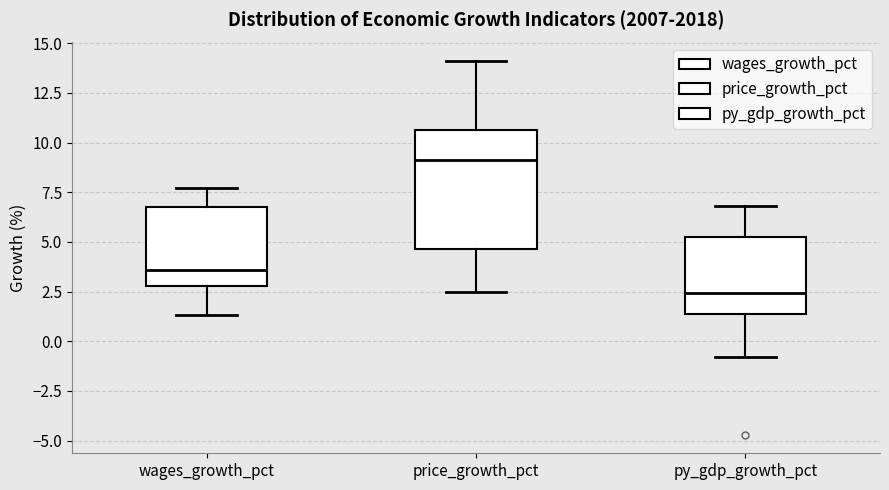

Reading left to right, transcribe this box plot: for each box, give where its median line is, the range the box spans, and where its two whiskers end, as read against the y-axis. The values are not printed on the chart, so give them approximately, as read against the axis.

wages_growth_pct: median 3.5, box 3.0 to 7.0, whiskers 1.5 to 7.5
price_growth_pct: median 9.0, box 4.5 to 10.5, whiskers 2.5 to 14.0
py_gdp_growth_pct: median 2.5, box 1.5 to 5.5, whiskers -1.0 to 7.0